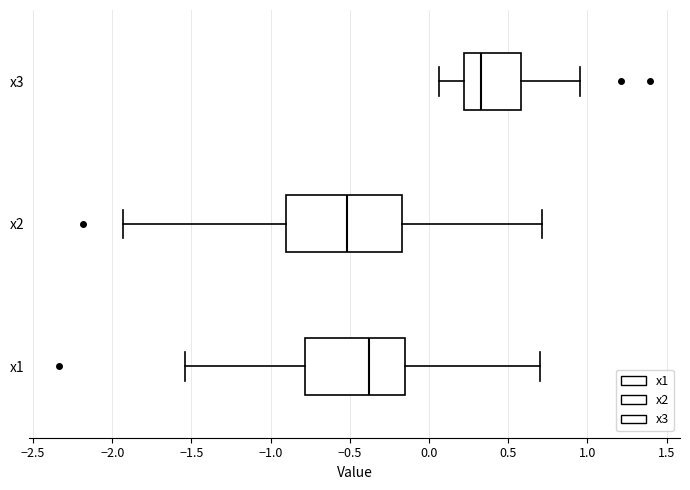

Which box has the furthest to the left median line?

x2